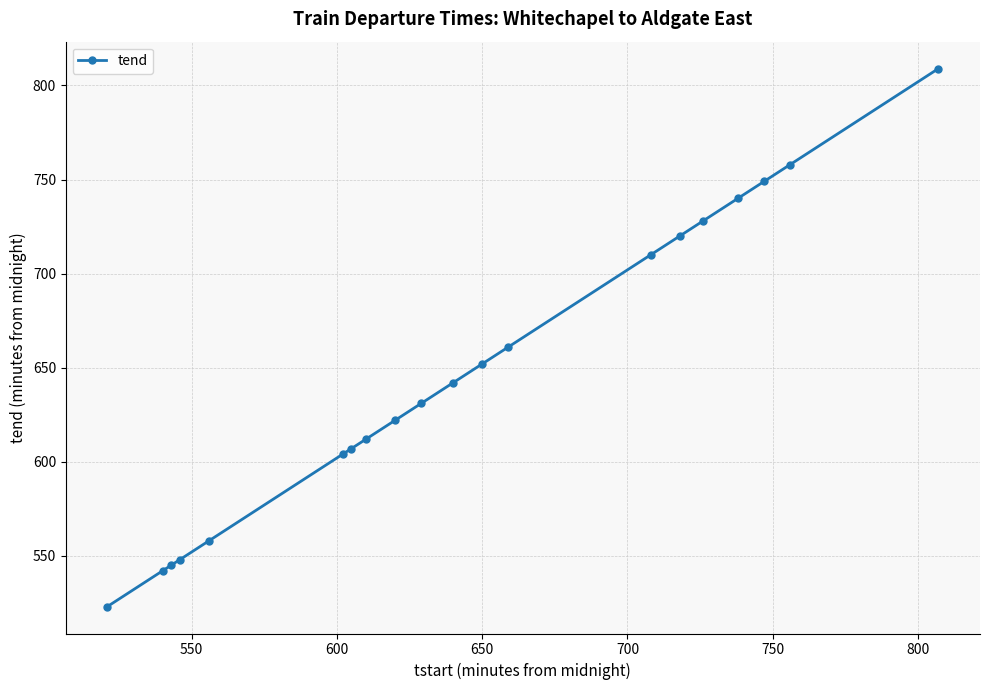

What is the sum of all values?

12961